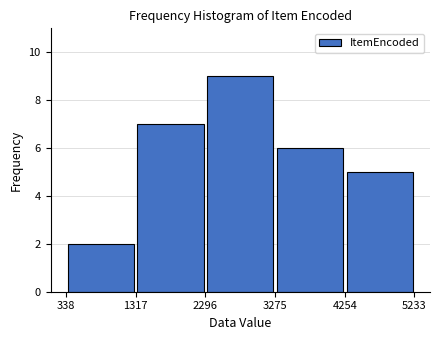

Which range on the x-axis has the tallest bar?

2296 to 3275